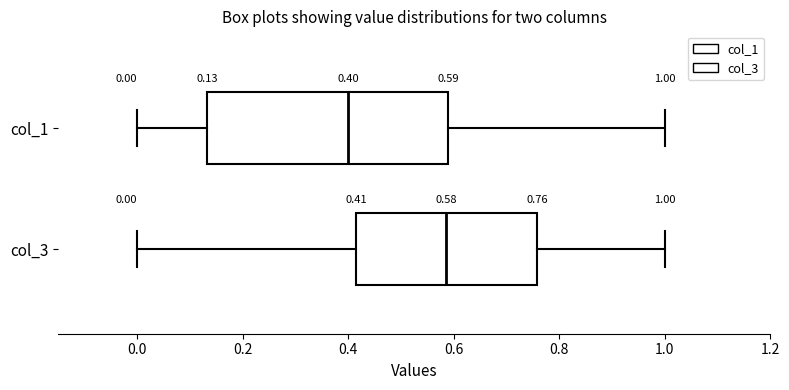

Which box is the widest, from its left edge to its right edge?

col_1